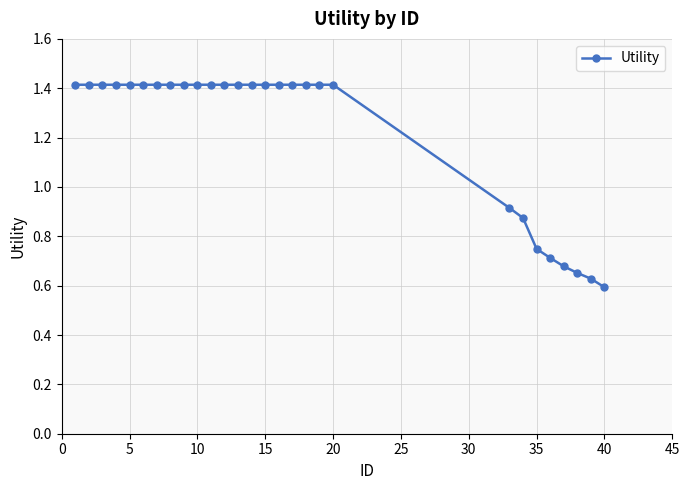

How many categories are shown in the chart?

28